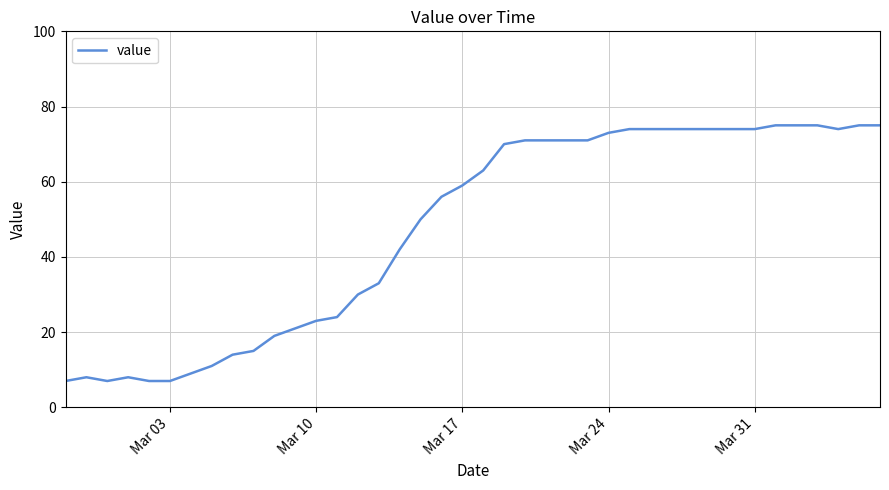

What is the greatest value displayed?

75